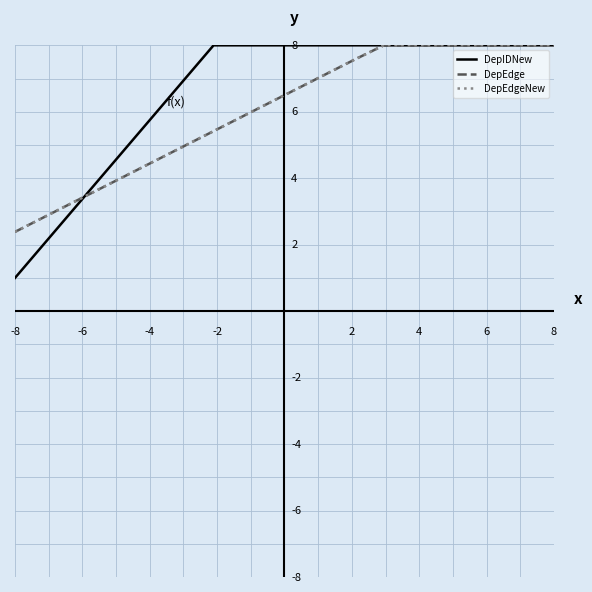

What is the value of the DepEdge point at the 18th from the left?

8.0